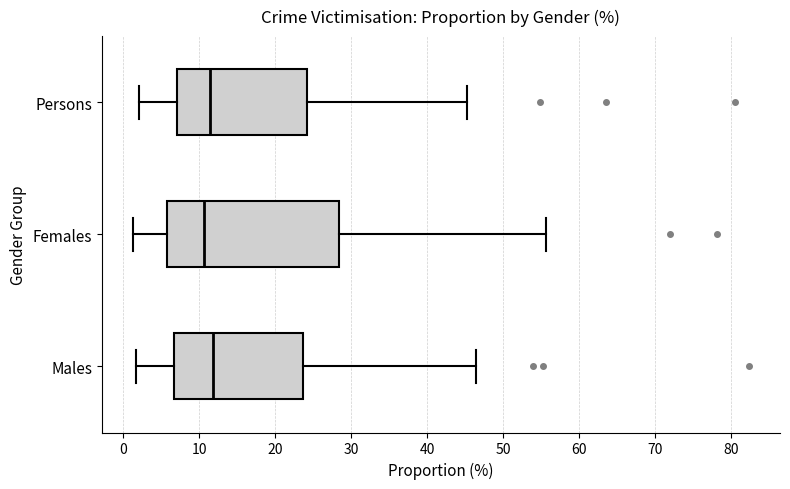

Where is the right edge of the box for Persons on the x-axis? The values are not printed on the chart, so give them approximately, as read against the axis.

24